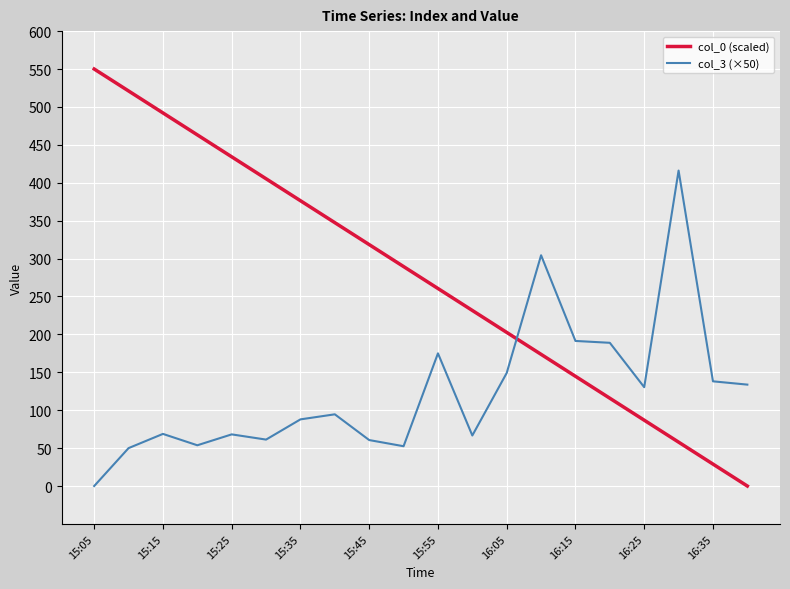

Which series has the largest total across all categories?

col_0 (scaled)